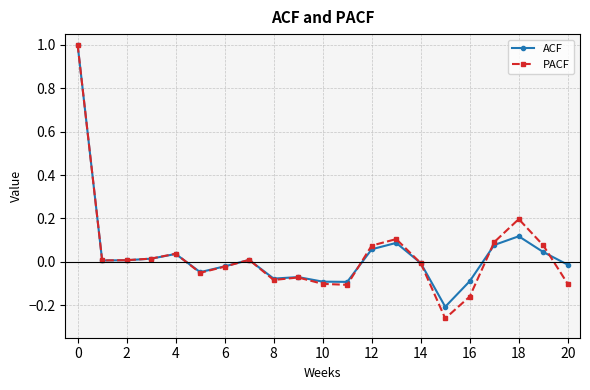

What is the maximum value shown in the chart?

1.0